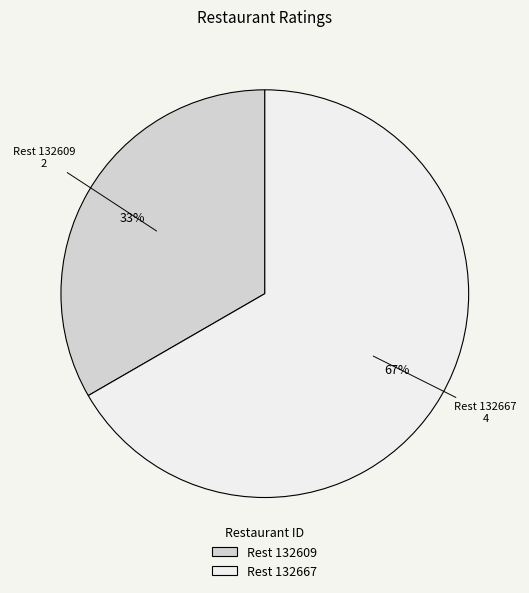

Which has a higher value, Rest 132609 or Rest 132667?

Rest 132667